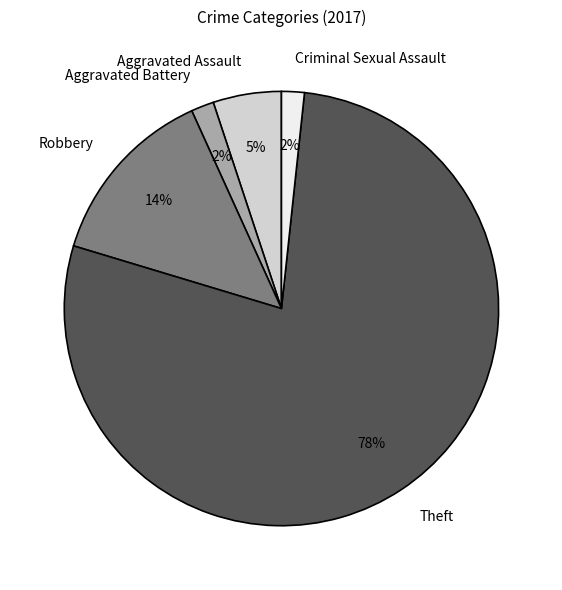

Between Criminal Sexual Assault and Aggravated Assault, which is larger?

Aggravated Assault